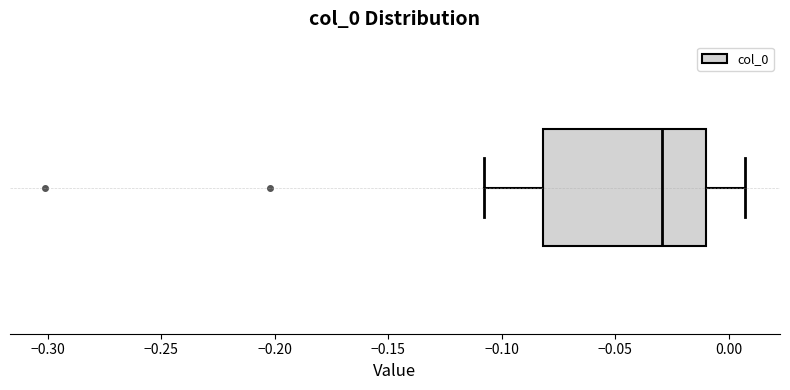

Read this box plot against the x-axis: the position of the median line, the range covered by the box, and the ends of both whiskers. The values are not printed on the chart, so give them approximately, as read against the axis.

median -0.030, box -0.080 to -0.010, whiskers -0.110 to 0.005